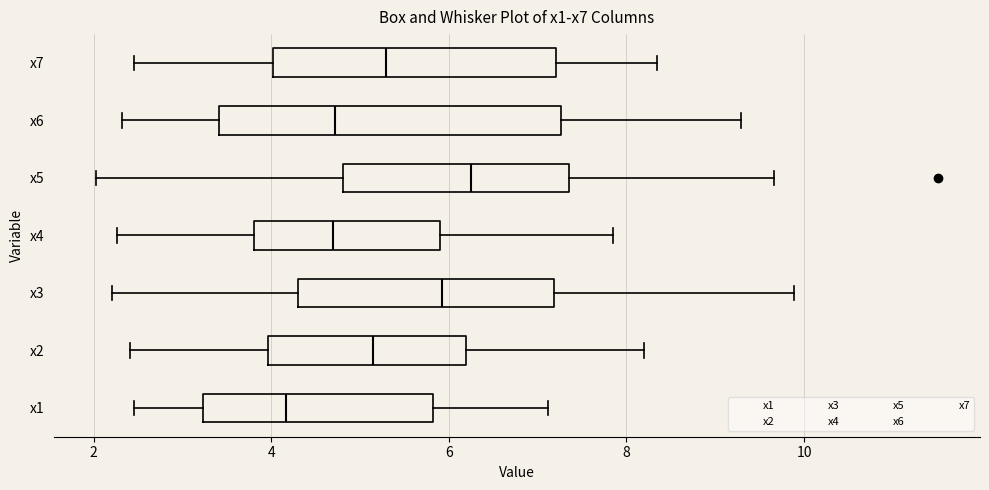

Comparing the boxes themselves (not the whiskers), which one is the widest?

x6